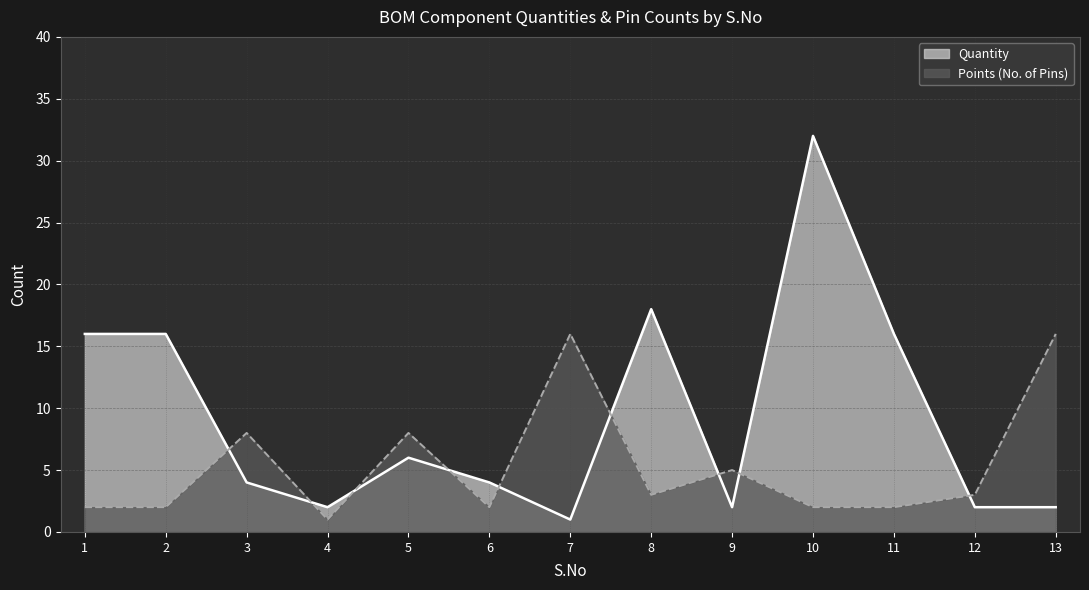

What is the value of the Quantity point at the 5th from the left?

6